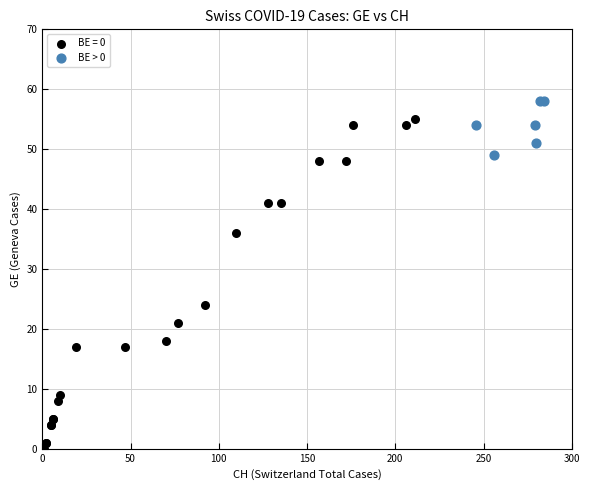

Which series has the widest spread of Y values?

BE = 0